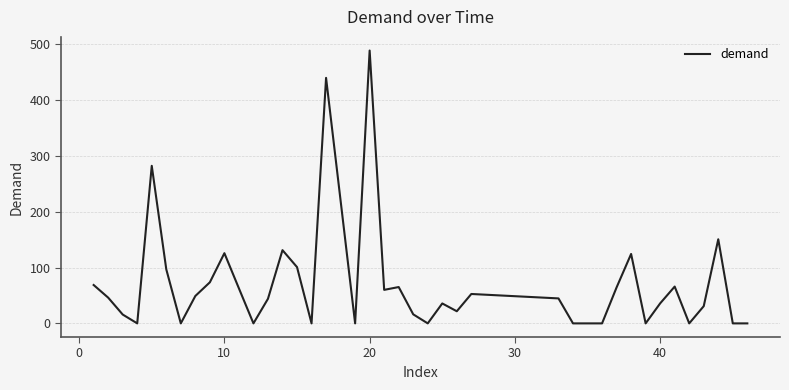

Does the chart have visible grid lines?

Yes